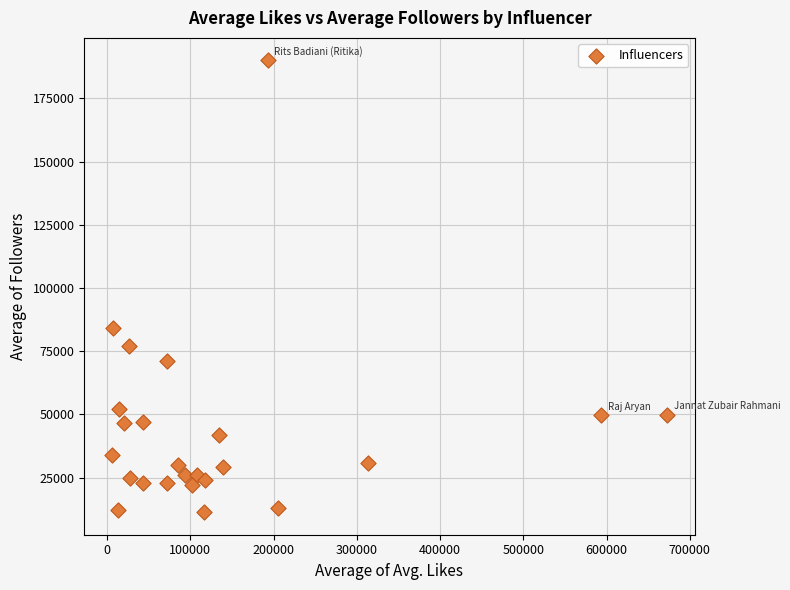

What Y value in the scatter plot is closest to 100650?

84190